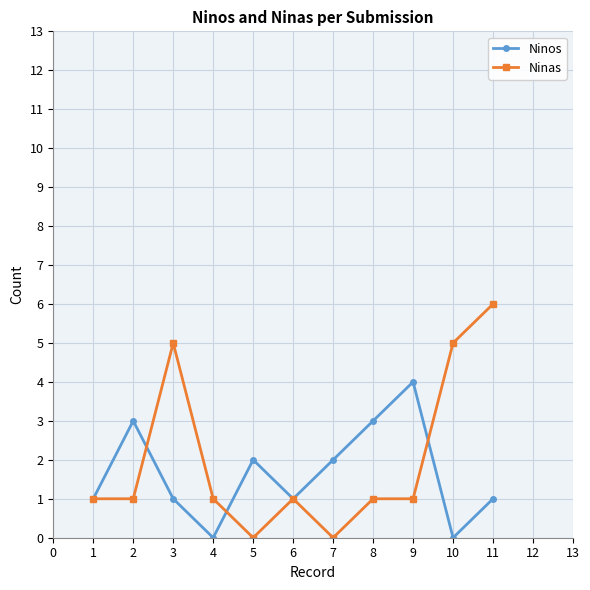

Rank the series by their average value, from lowest to highest.

Ninos, Ninas